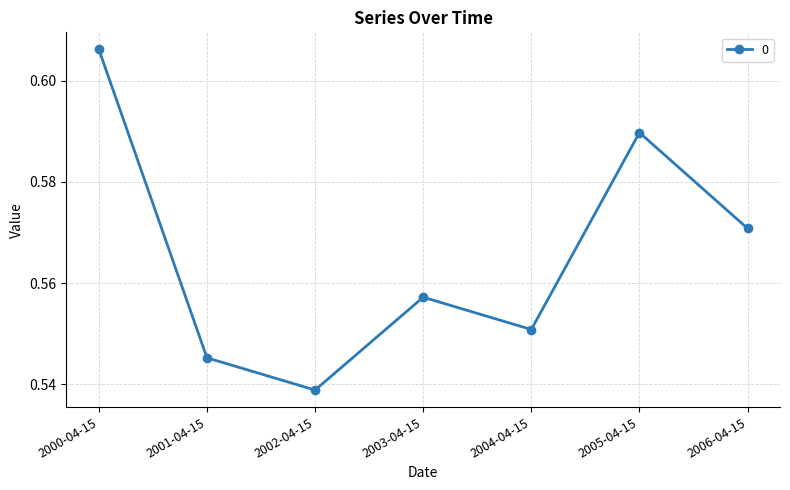

Which has a higher value, 2001-04-15 or 2000-04-15?

2000-04-15